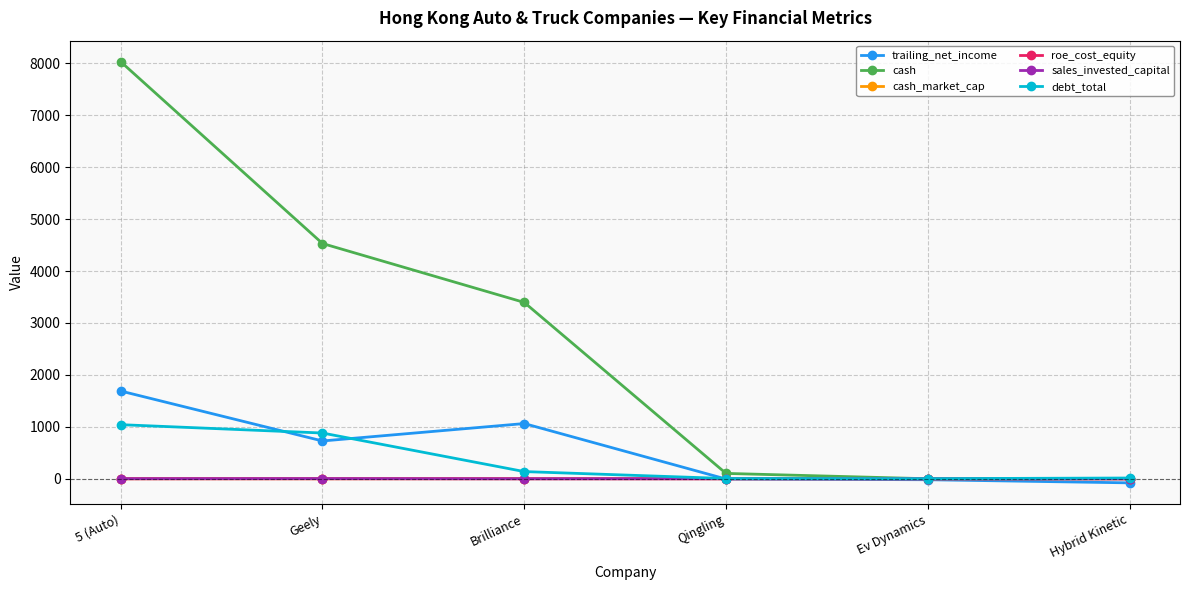

How many times do cash_market_cap and trailing_net_income cross each other?

1